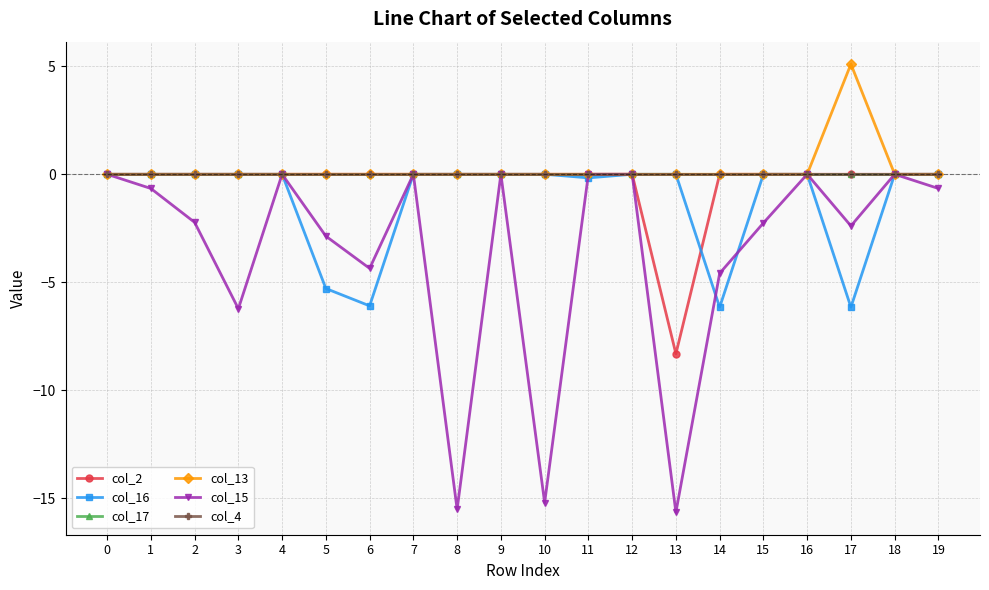

The value of col_16 at 16 is 0.0. True or false?

True